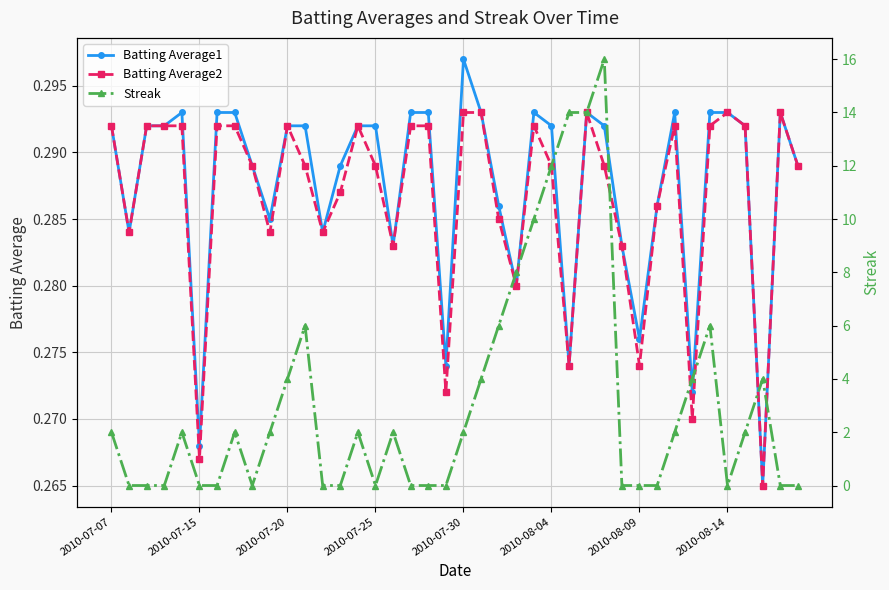

The Batting Average1 series shows 0.3 at 39. True or false?

True